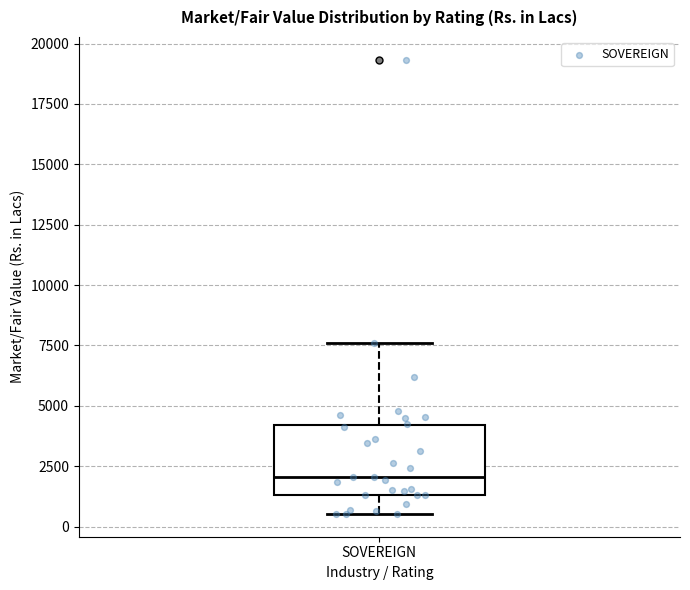

Read this box plot against the y-axis: the position of the median line, the range covered by the box, and the ends of both whiskers. The values are not printed on the chart, so give them approximately, as read against the axis.

median 2000, box 1500 to 4000, whiskers 500 to 7500